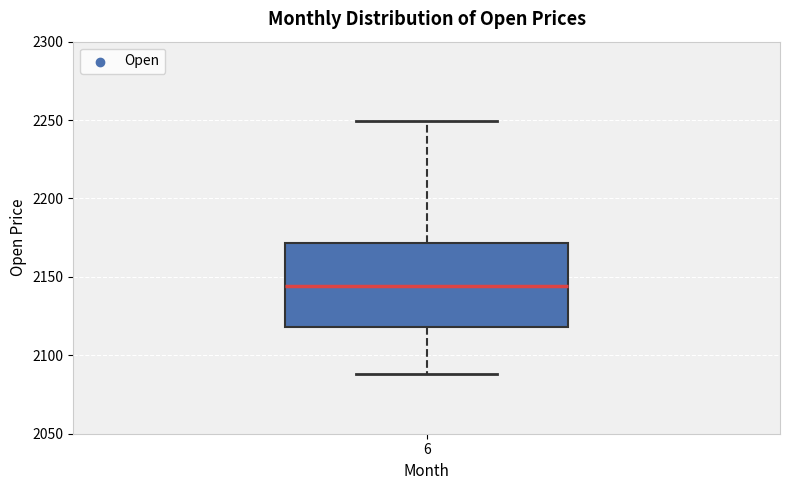

Transcribe this box plot: give where the median line is, the range the box spans, and where the two whiskers end, as read against the y-axis. The values are not printed on the chart, so give them approximately, as read against the axis.

median 2145, box 2120 to 2170, whiskers 2090 to 2250